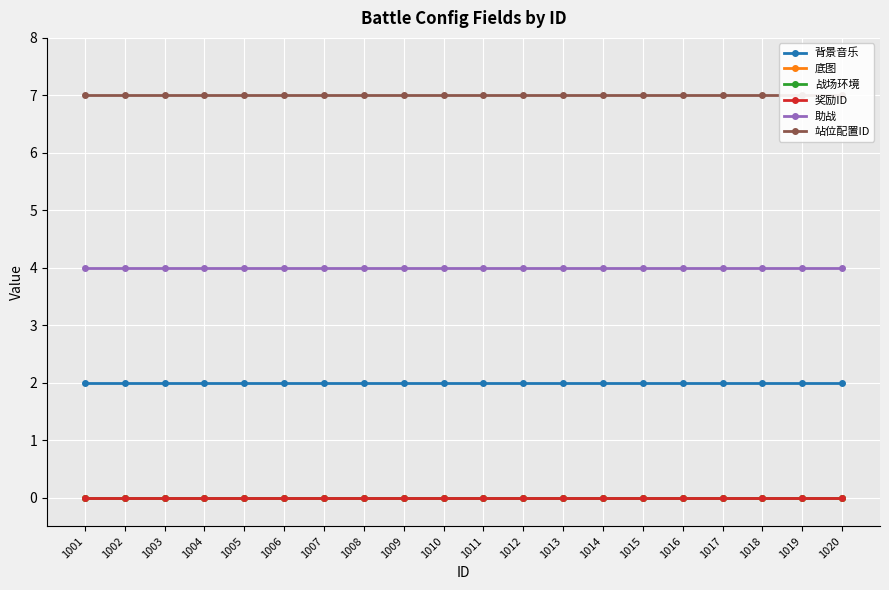

Where is 奖励ID nearest to the value 0?

1001